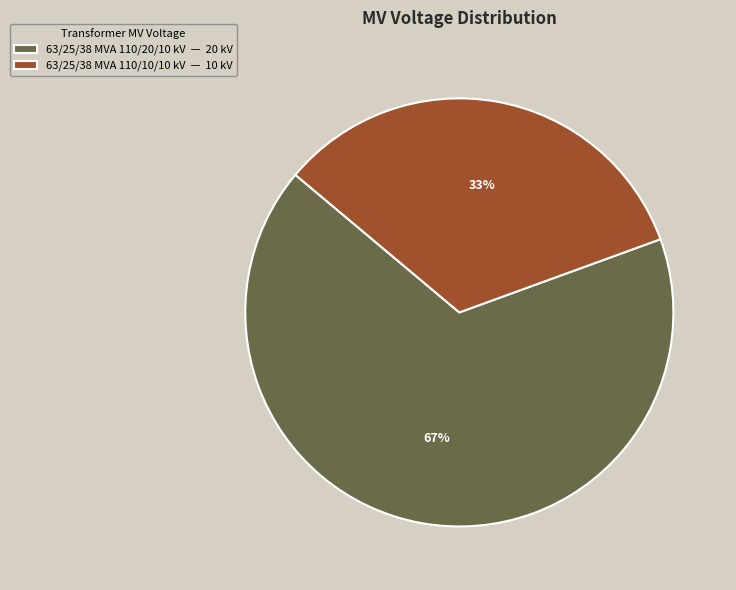

Is there a majority slice in this chart?

Yes